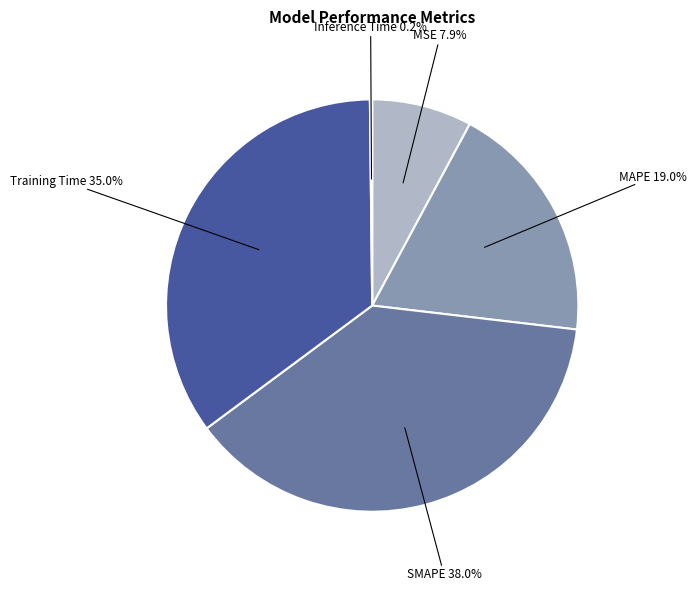

Is there any slice that represents more than half of the pie?

No